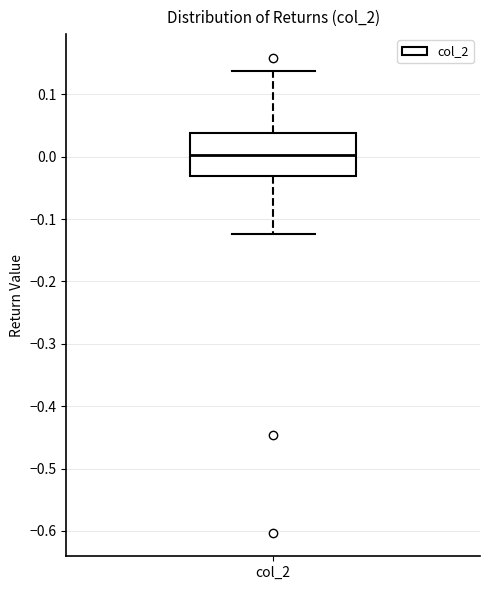

Read this box plot against the y-axis: the position of the median line, the range covered by the box, and the ends of both whiskers. The values are not printed on the chart, so give them approximately, as read against the axis.

median 0.00, box -0.03 to 0.04, whiskers -0.12 to 0.14